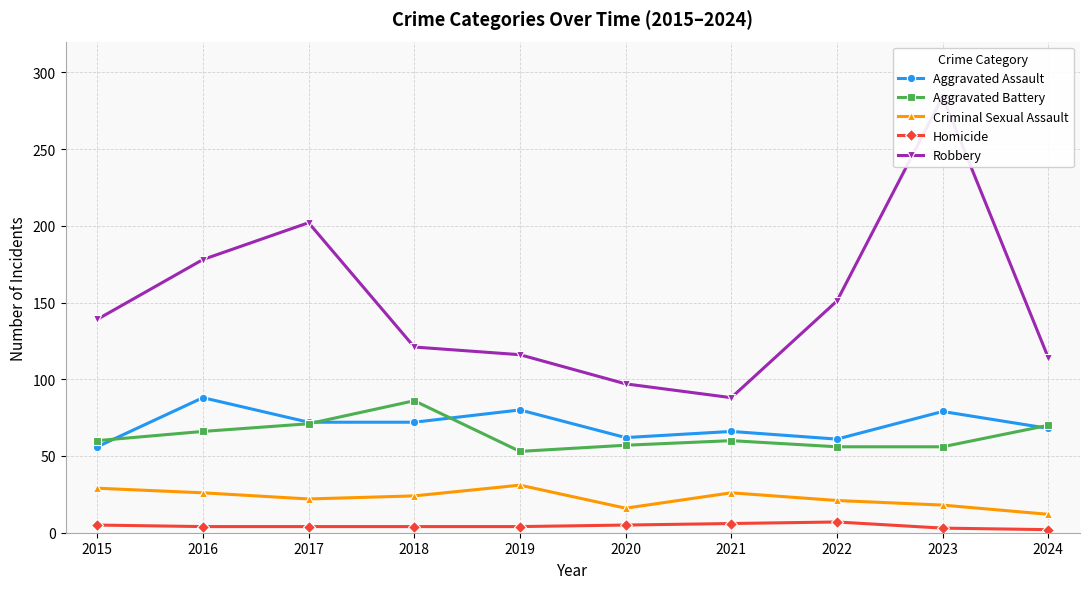

What are all the series names shown in the legend?

Aggravated Assault, Aggravated Battery, Criminal Sexual Assault, Homicide, Robbery